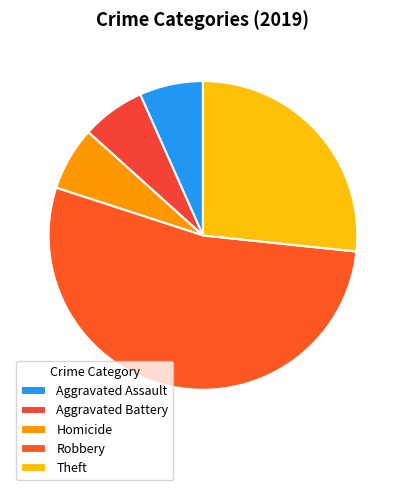

How many segments does this pie chart have?

5